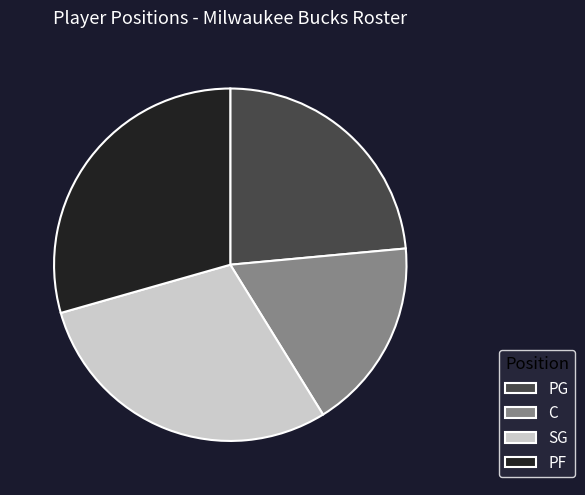

How many segments does this pie chart have?

4